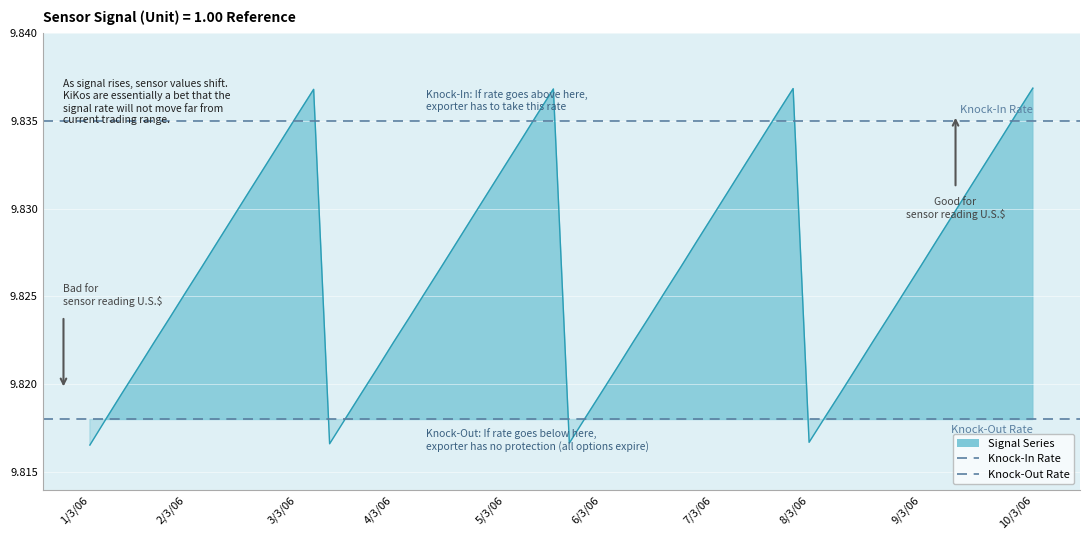

The Knock-Out Rate series shows 9.8 at 2/3/06. True or false?

True